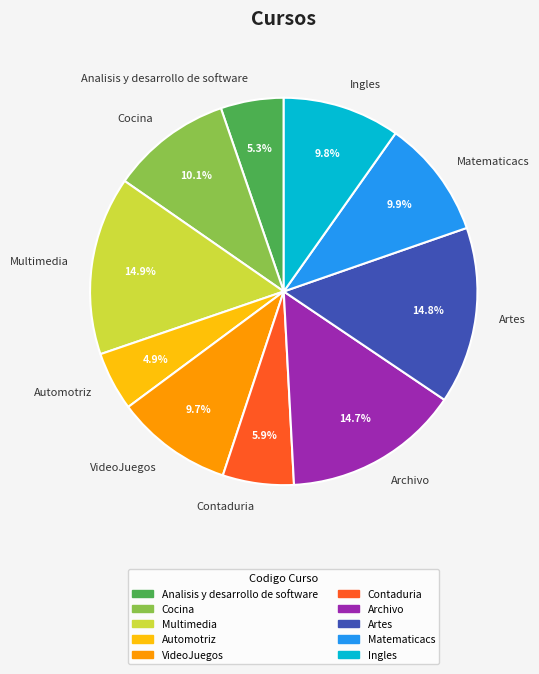

How much of the chart is everything except Contaduria?

94.1%